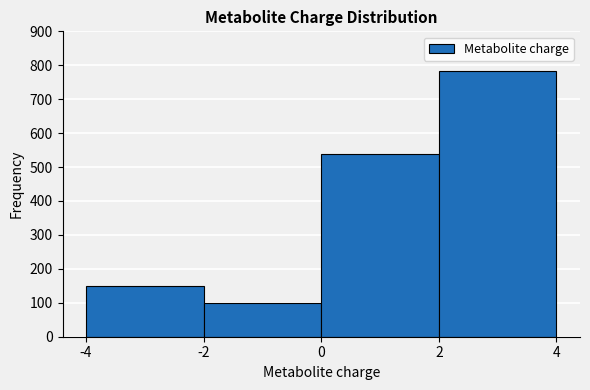

Reading left to right, transcribe this chart: for each bar, give the range it covers on the x-axis and its height. The values are not printed on the chart, so give them approximately, as read against the axis.

-4 to -2: 150
-2 to 0: 100
0 to 2: 540
2 to 4: 780